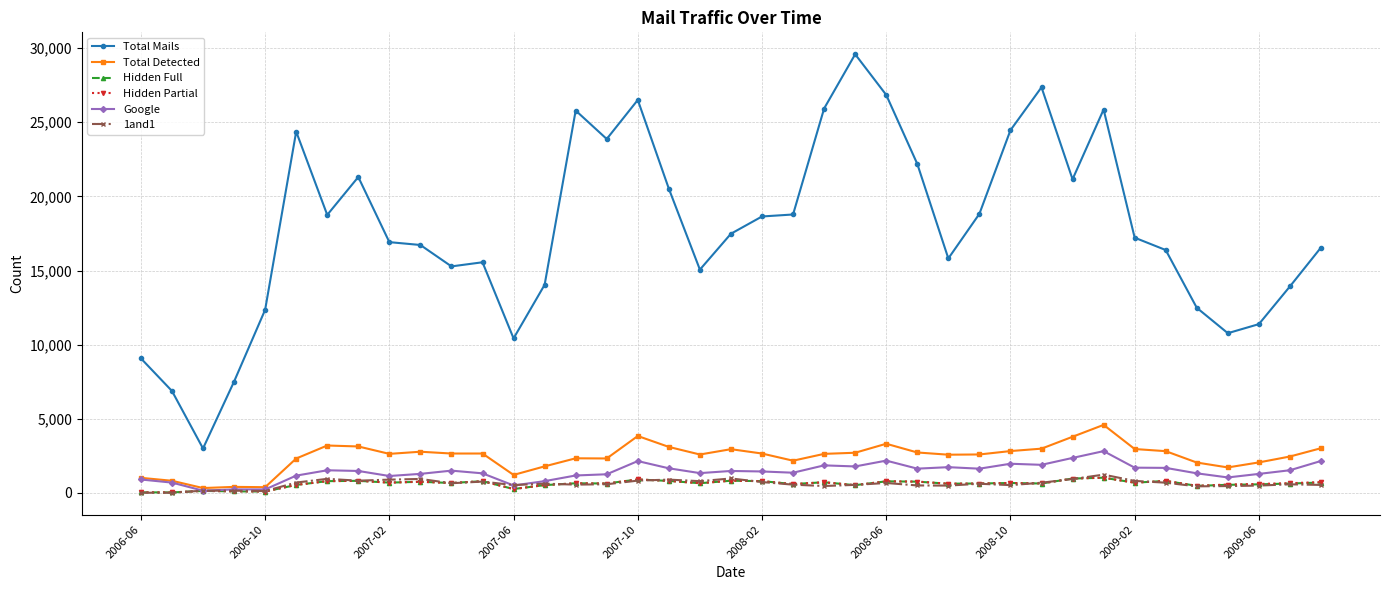

True or false: Hidden Partial has more than 0 interior local peaks.

True